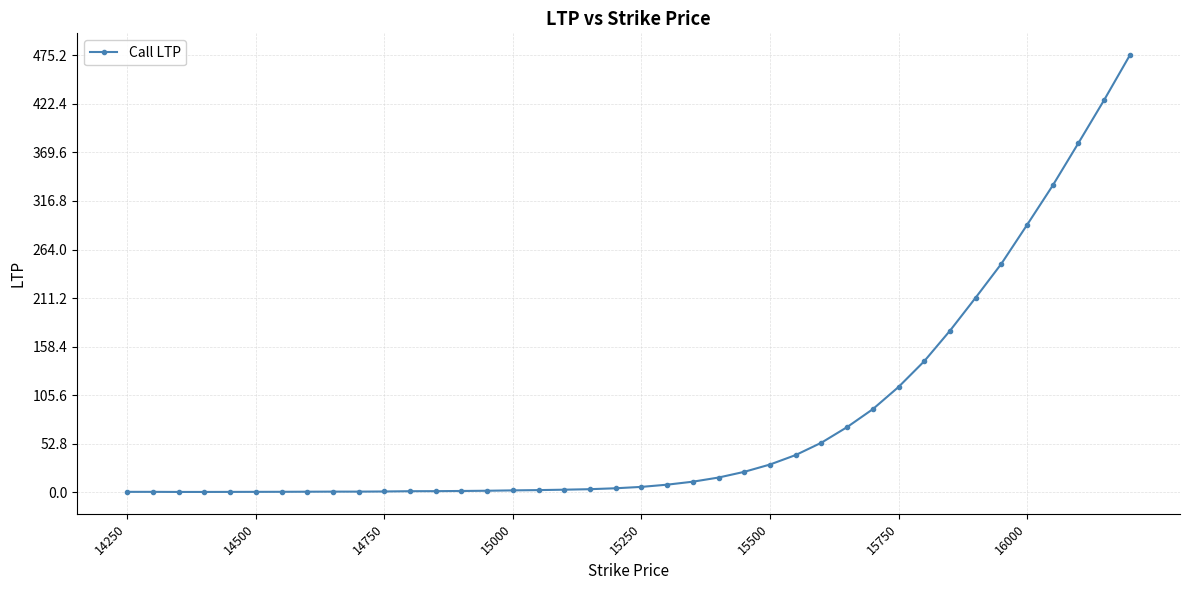

What is the sum of all values?

3180.5